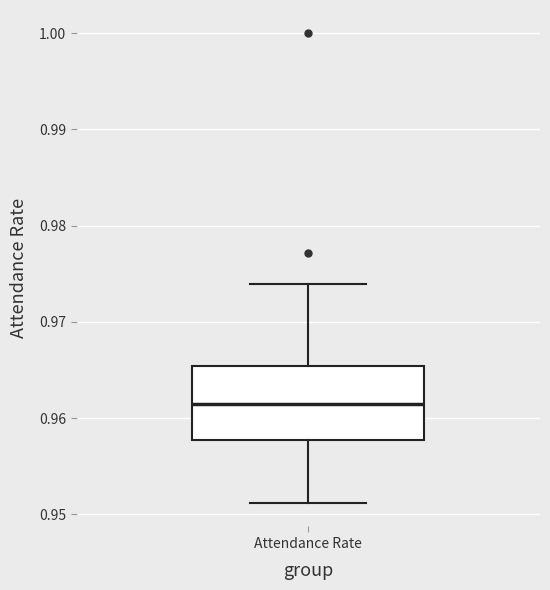

Read this box plot against the y-axis: the position of the median line, the range covered by the box, and the ends of both whiskers. The values are not printed on the chart, so give them approximately, as read against the axis.

median 0.961, box 0.958 to 0.965, whiskers 0.951 to 0.974